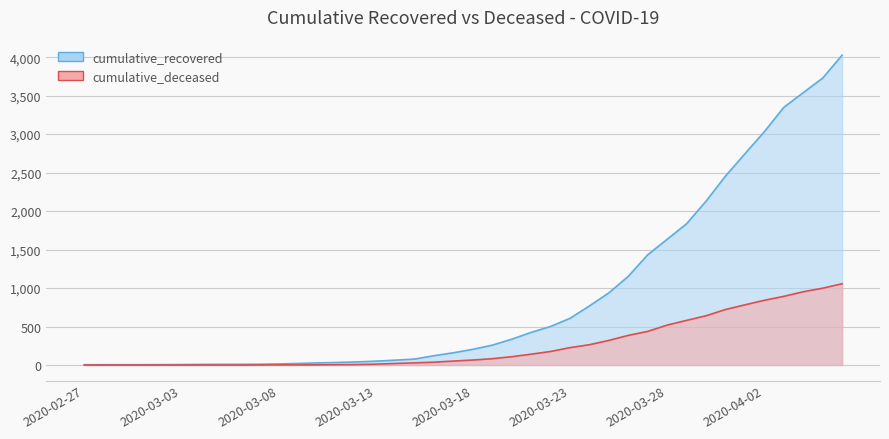

What is the value of the cumulative_deceased point at the 36th from the left?

841